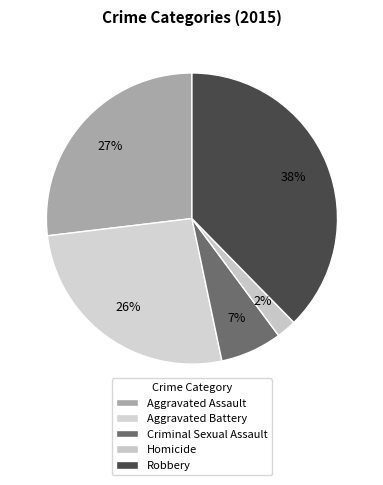

What percentage is the Robbery slice, to the nearest percent?

38%